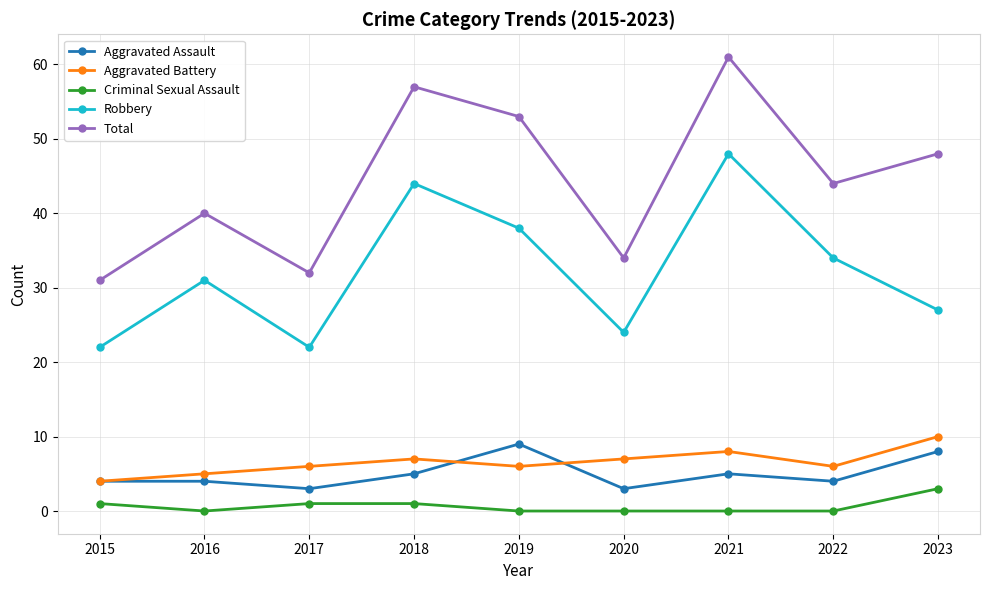

True or false: Aggravated Battery has a value of 4 at 2018.

False